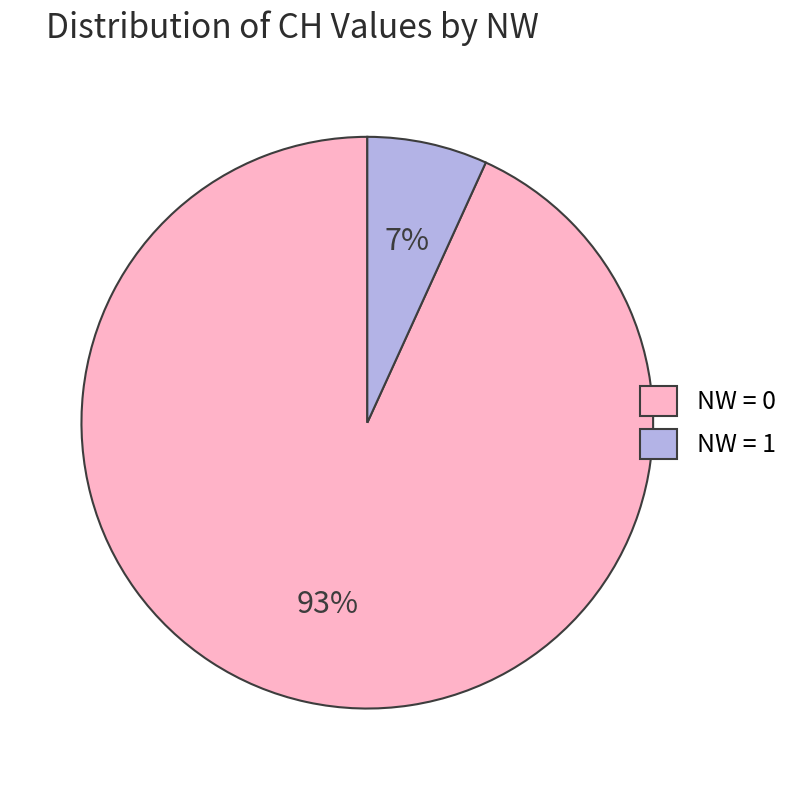

To the nearest percent, what percentage of the pie is NW = 1?

7%